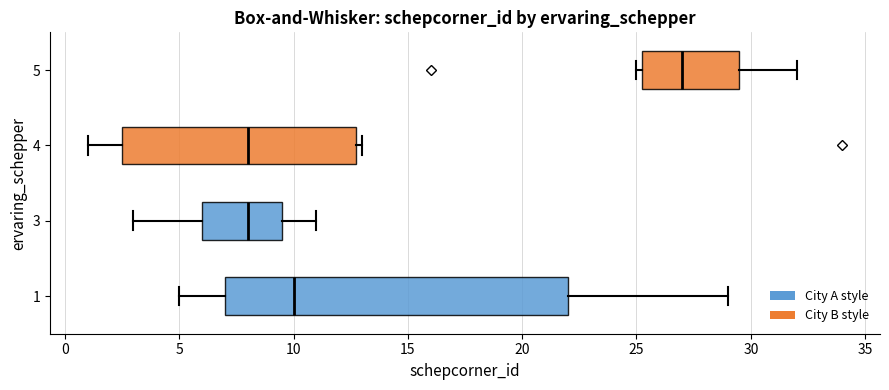

Reading bottom to top, read every box against the x-axis: the position of its median line, the range the box covers, and the ends of its whiskers. The values are not printed on the chart, so give them approximately, as read against the axis.

1: median 10.0, box 7.0 to 22.0, whiskers 5.0 to 29.0
3: median 8.0, box 6.0 to 9.5, whiskers 3.0 to 11.0
4: median 8.0, box 2.5 to 13.0, whiskers 1.0 to 13.0 (just right of the box's right edge)
5: median 27.0, box 25.5 to 29.5, whiskers 25.0 to 32.0